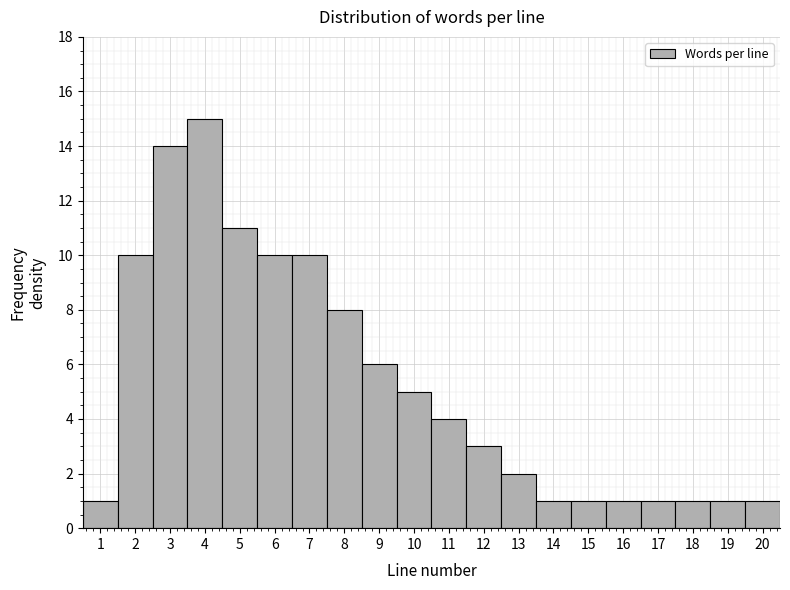

Reading left to right, transcribe this chart: for each bar, give the range it covers on the x-axis and its height. The values are not printed on the chart, so give them approximately, as read against the axis.

0.5 to 1.5: 1
1.5 to 2.5: 10
2.5 to 3.5: 14
3.5 to 4.5: 15
4.5 to 5.5: 11
5.5 to 6.5: 10
6.5 to 7.5: 10
7.5 to 8.5: 8
8.5 to 9.5: 6
9.5 to 10.5: 5
10.5 to 11.5: 4
11.5 to 12.5: 3
12.5 to 13.5: 2
13.5 to 14.5: 1
14.5 to 15.5: 1
15.5 to 16.5: 1
16.5 to 17.5: 1
17.5 to 18.5: 1
18.5 to 19.5: 1
19.5 to 20.5: 1